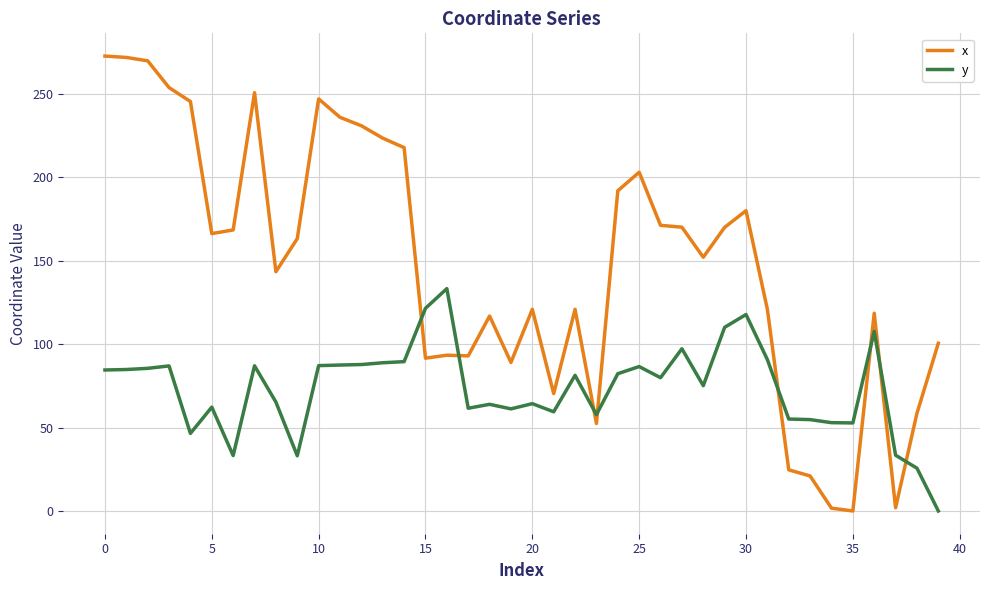

Is this an area chart (filled region under the line)?

No